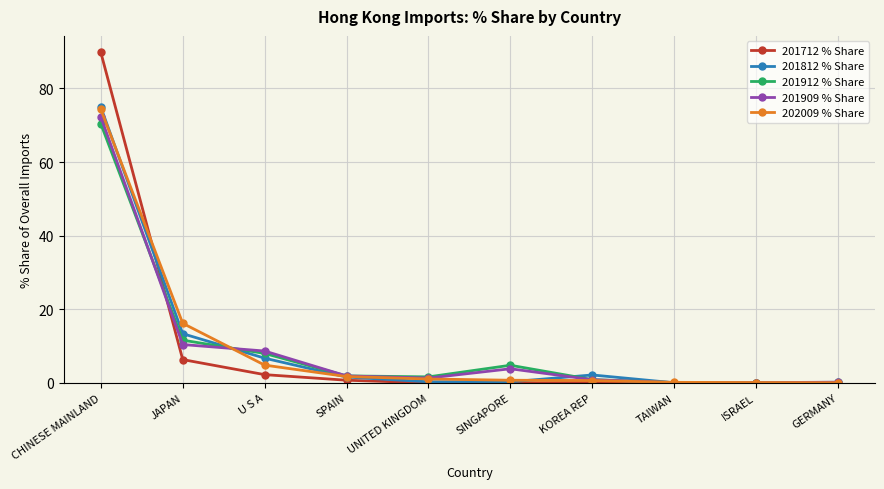

What is the average value of the 201912 % Share series?

10.0